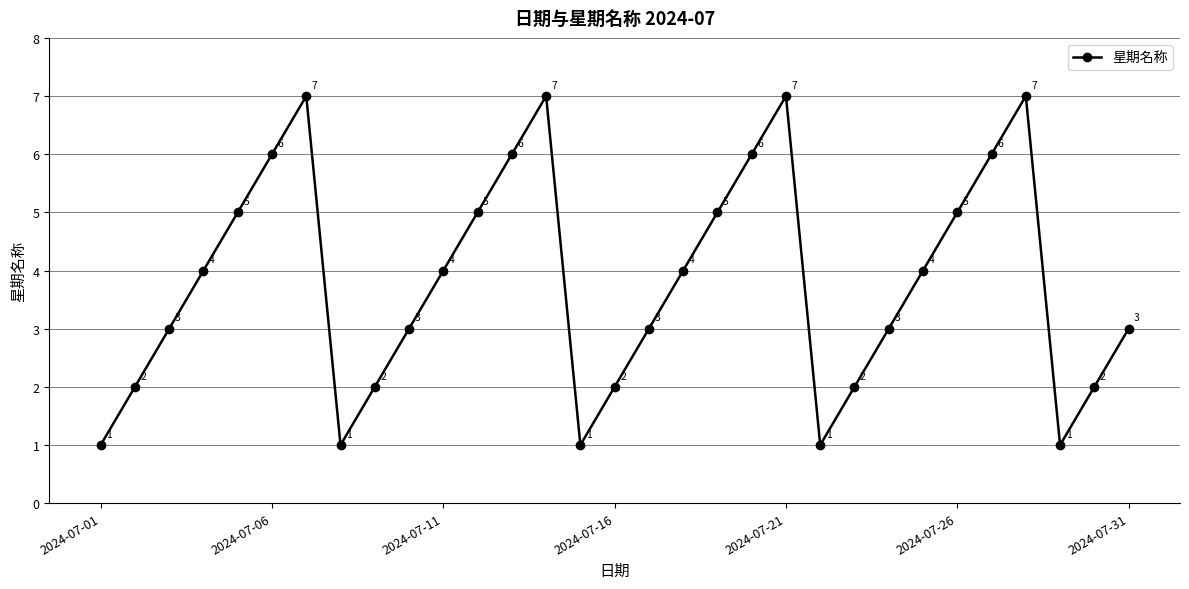

True or false: there are more than 0 points higher than both neighbors.

True